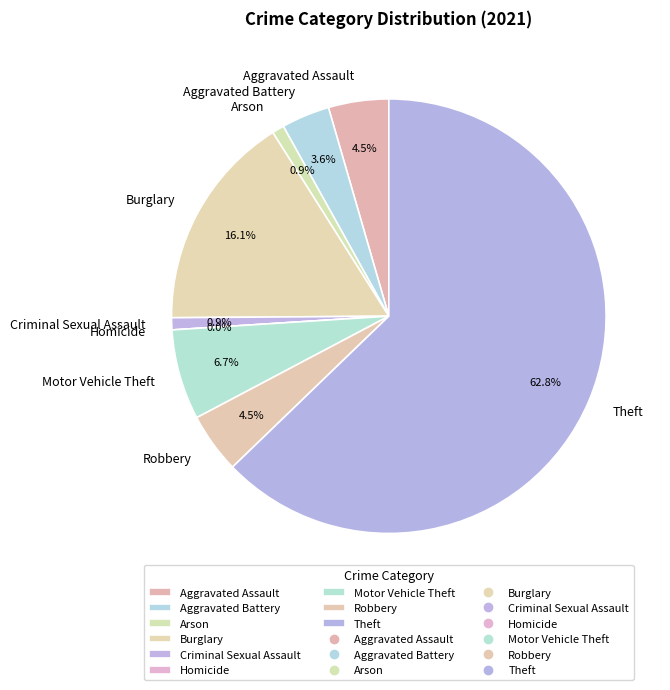

Between Homicide and Theft, which is larger?

Theft